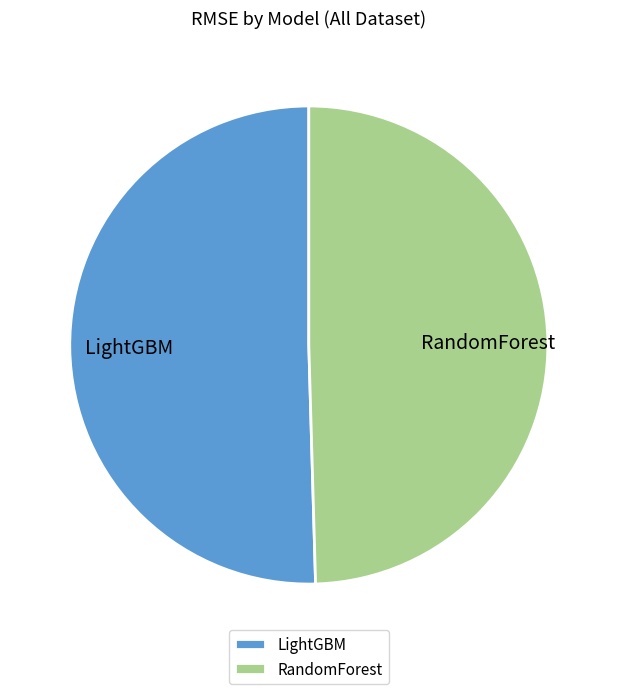

Is there a majority slice in this chart?

Yes